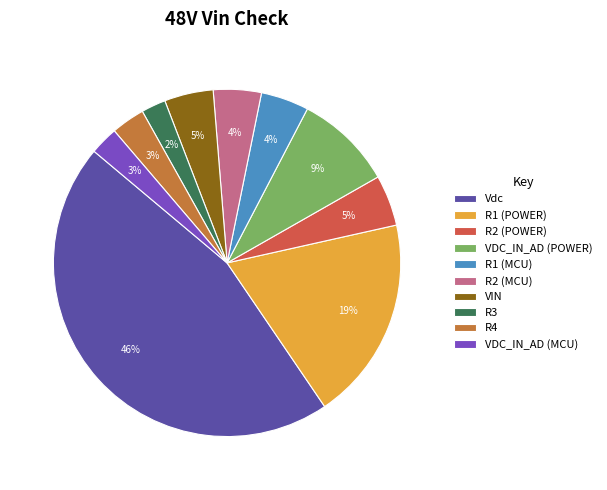

To the nearest percent, what percentage of the pie is R1 (MCU)?

4%